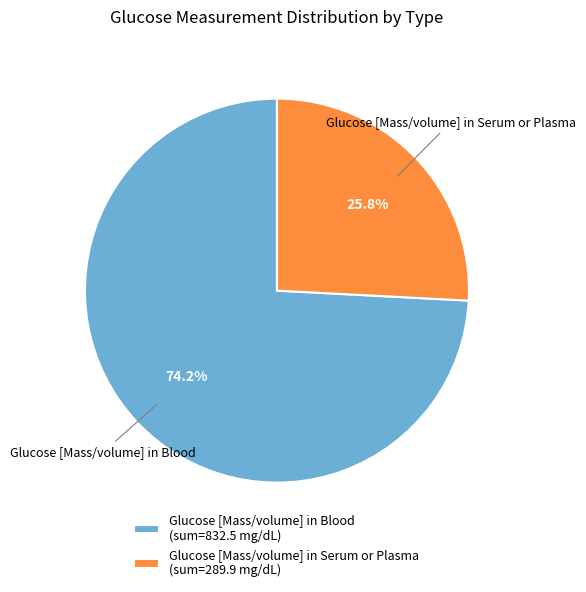

How many slices are in this pie chart?

2